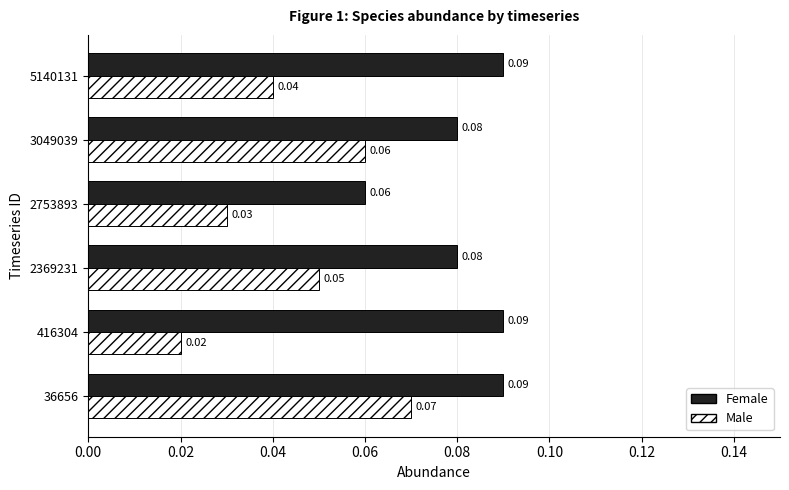

Rank the series by their average value, from highest to lowest.

Female, Male